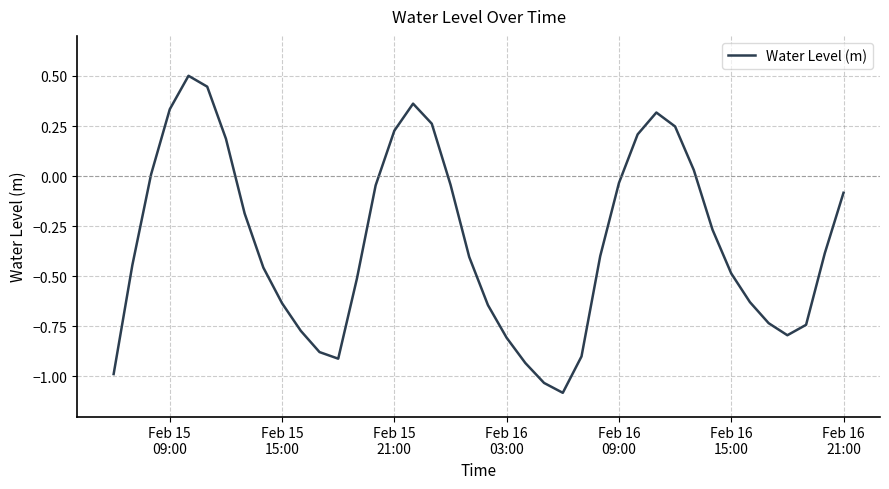

What is the smallest value displayed?

-1.1